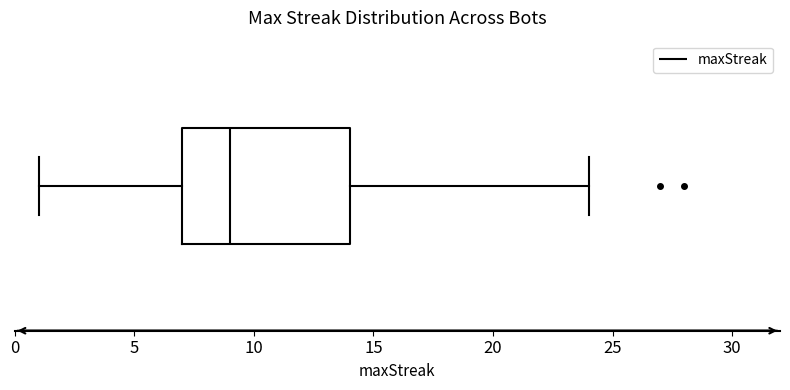

Where is the left edge of the box on the x-axis? The values are not printed on the chart, so give them approximately, as read against the axis.

7